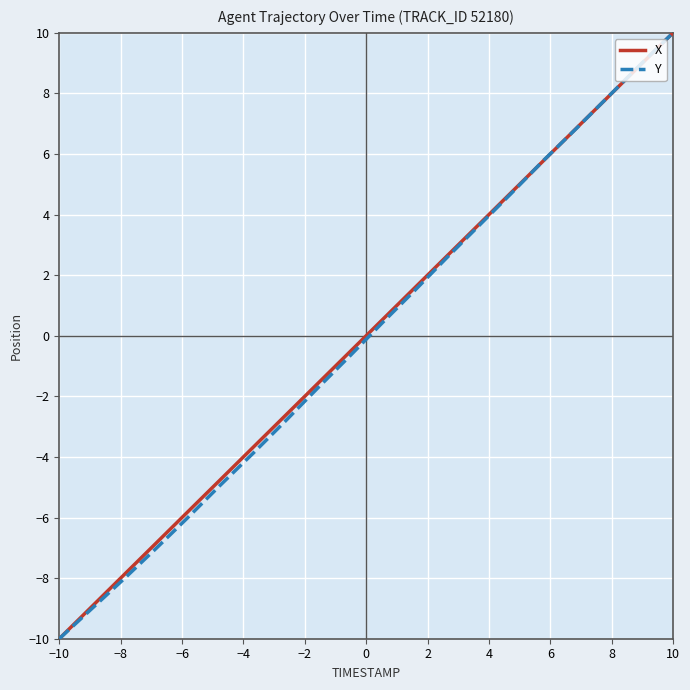

What is the highest value of the Y series?

10.0